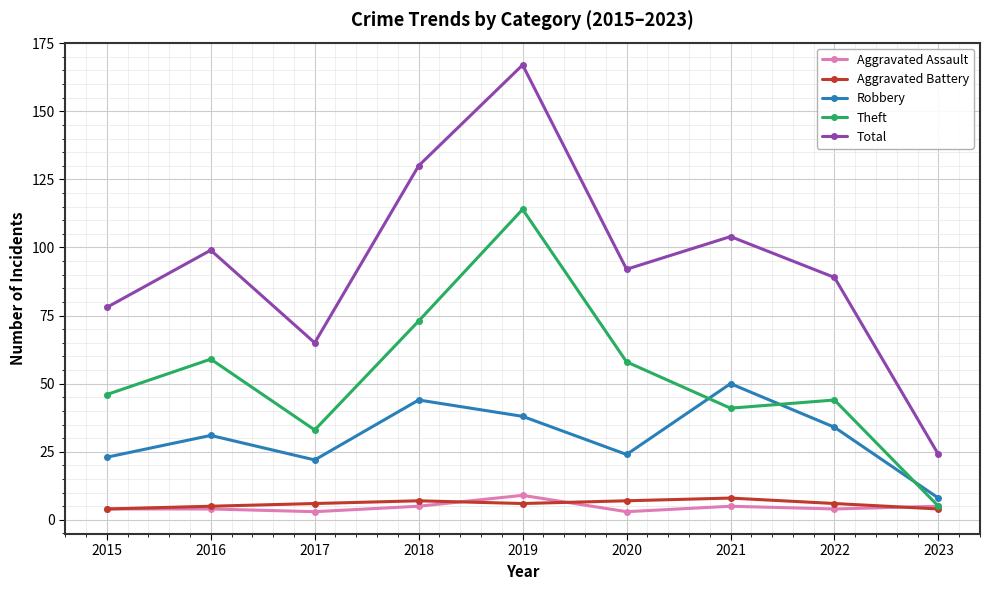

Reading left to right, list all the values displayed in this chart.

Aggravated Assault: 2015=4	2016=4	2017=3	2018=5	2019=9	2020=3	2021=5	2022=4	2023=5
Aggravated Battery: 2015=4	2016=5	2017=6	2018=7	2019=6	2020=7	2021=8	2022=6	2023=4
Robbery: 2015=23	2016=31	2017=22	2018=44	2019=38	2020=24	2021=50	2022=34	2023=8
Theft: 2015=46	2016=59	2017=33	2018=73	2019=114	2020=58	2021=41	2022=44	2023=5
Total: 2015=78	2016=99	2017=65	2018=130	2019=167	2020=92	2021=104	2022=89	2023=24